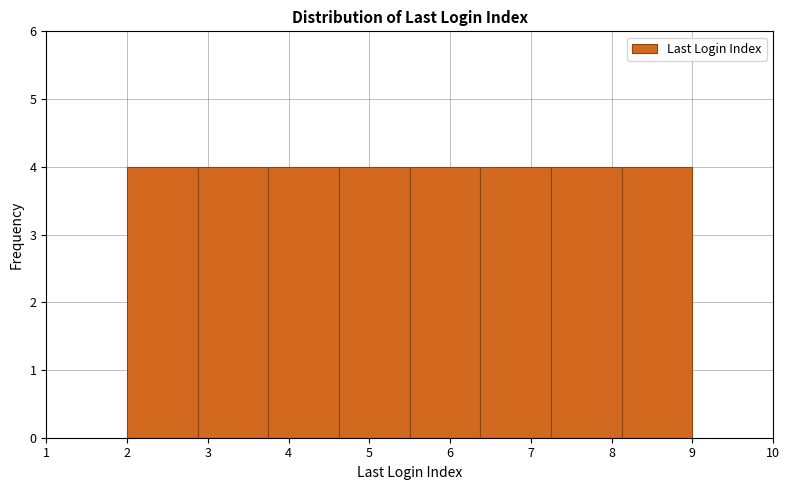

How tall is the bar that spans 2.0 to 2.9 on the x-axis? Neither the bar edges nor the heights are printed on the chart, so give them approximately, as read against the axes.

4